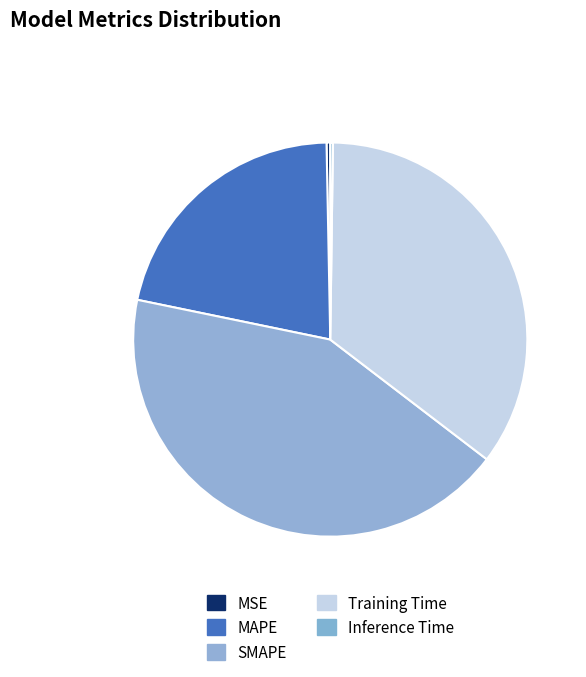

What is the change in value from MAPE to Training Time?

+0.6